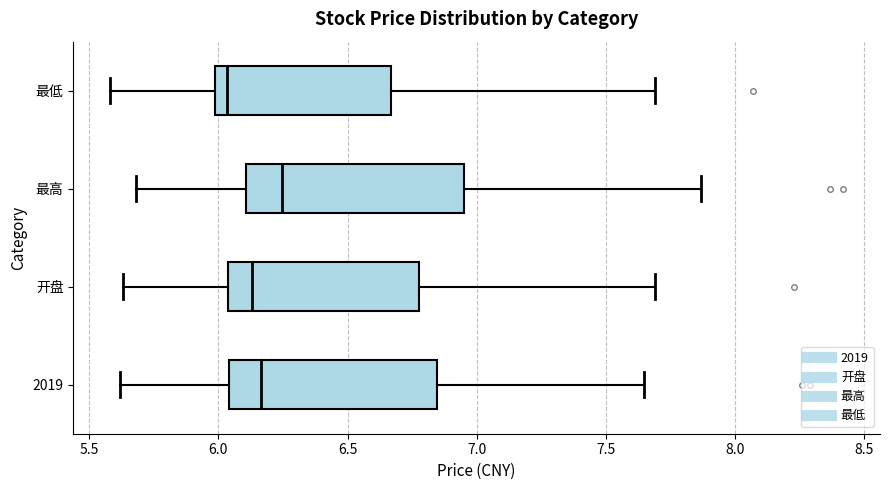

Reading bottom to top, read every box against the x-axis: the position of its median line, the range the box covers, and the ends of its whiskers. The values are not printed on the chart, so give them approximately, as read against the axis.

2019: median 6.15, box 6.05 to 6.85, whiskers 5.60 to 7.65
开盘: median 6.15, box 6.05 to 6.80, whiskers 5.65 to 7.70
最高: median 6.25, box 6.10 to 6.95, whiskers 5.70 to 7.85
最低: median 6.05, box 6.00 to 6.65, whiskers 5.60 to 7.70